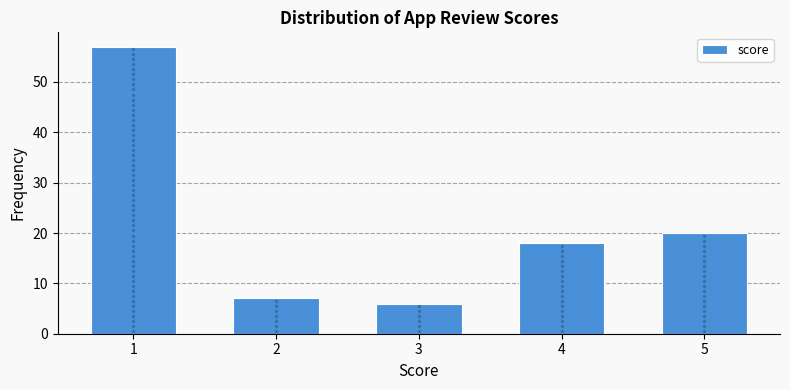

What is the height of the bar covering 1.5 to 2.5 on the x-axis? The values are not printed on the chart, so give them approximately, as read against the axis.

7